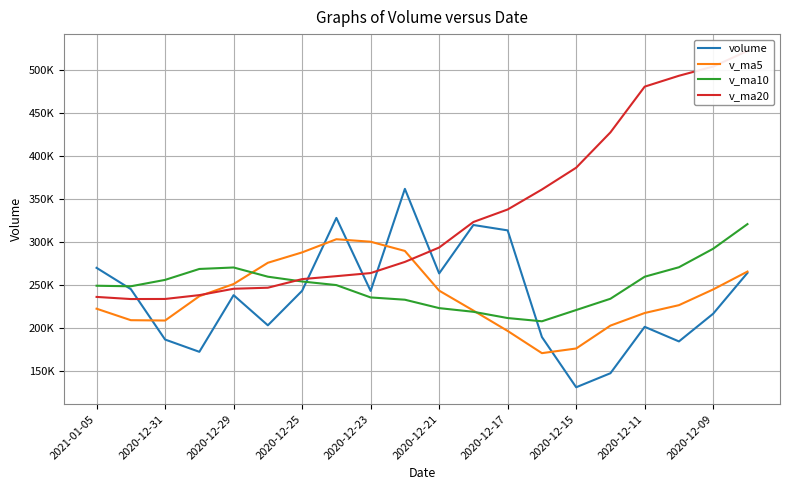

True or false: v_ma5 and v_ma20 intersect in this chart.

True